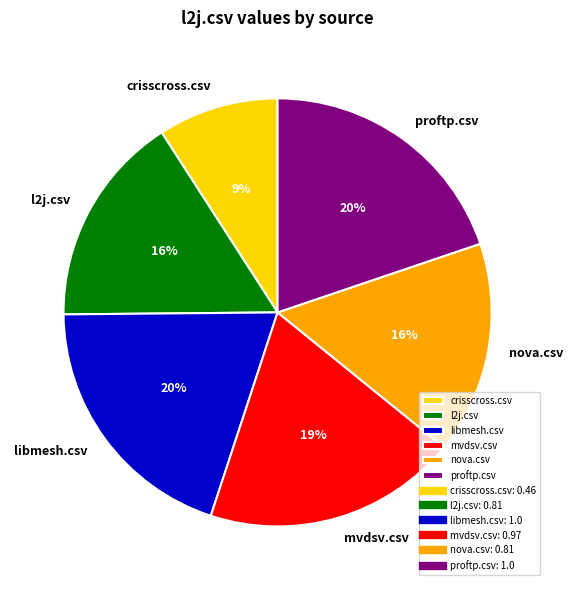

How many segments does this pie chart have?

6